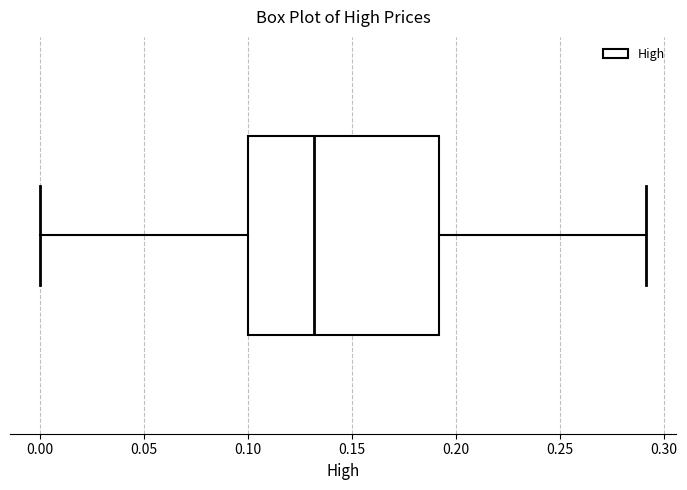

Where does the median line of the box sit on the x-axis? The values are not printed on the chart, so give them approximately, as read against the axis.

0.13